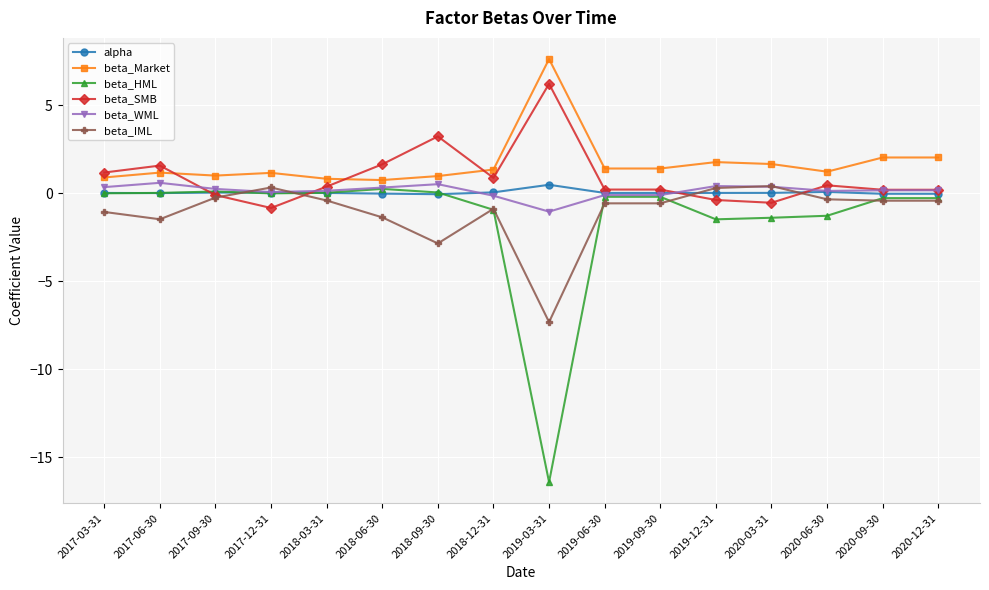

True or false: beta_WML has a value of 0.1 at 2018-03-31.

True